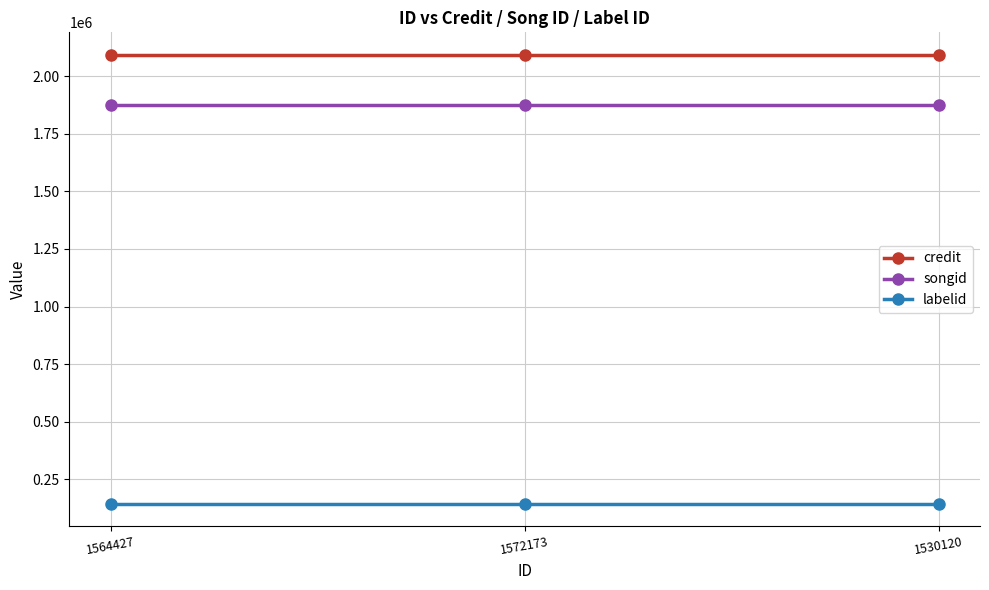

What is the spread (max minus min) of values at 1572173?

1948677